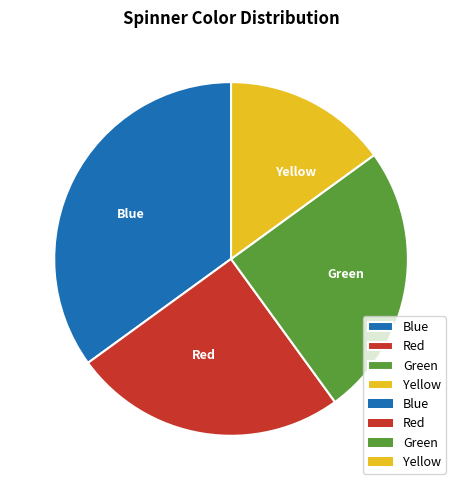

Combined, do Green and Yellow account for over 50%?

No